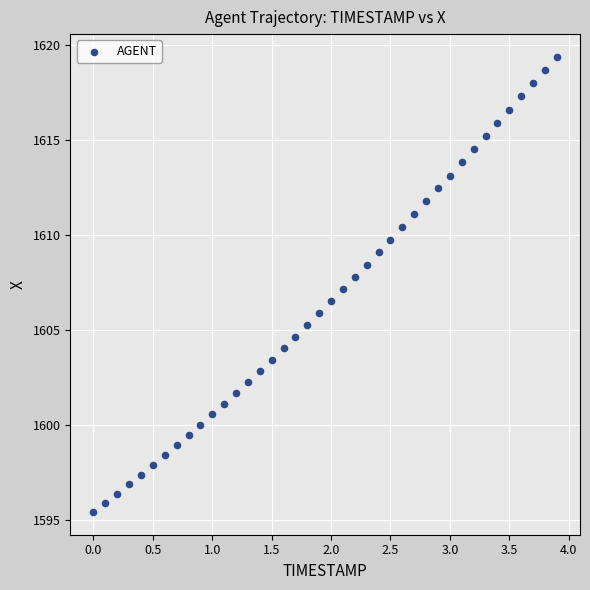

What is the range of Y values (max minus min)?

24.0